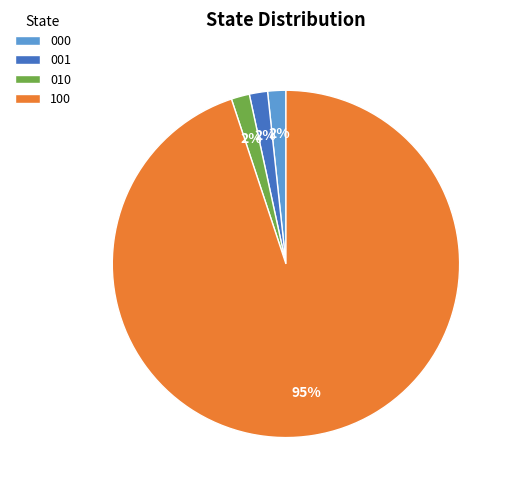

Is it true that 010 is 2% of the pie?

True